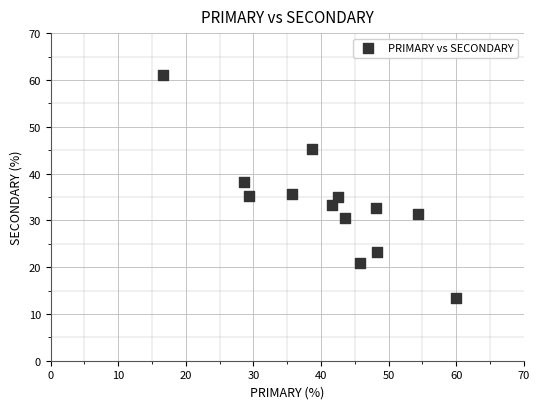

What is the range of X values (max minus min)?

43.3